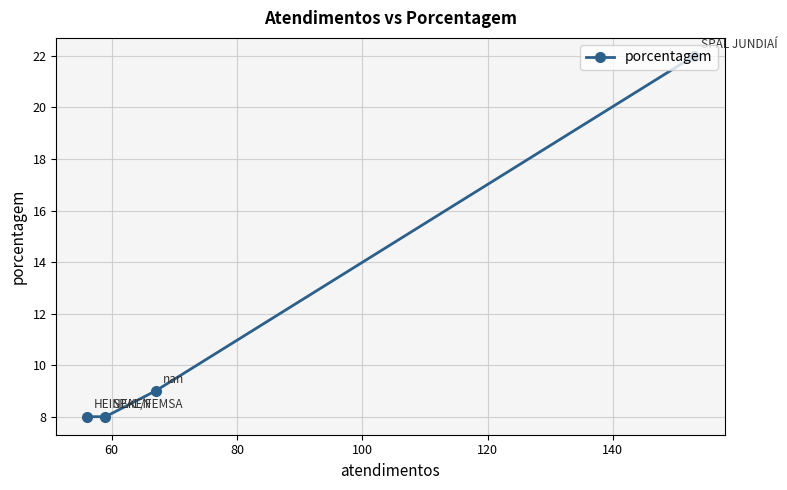

How many lines are shown in the chart?

1